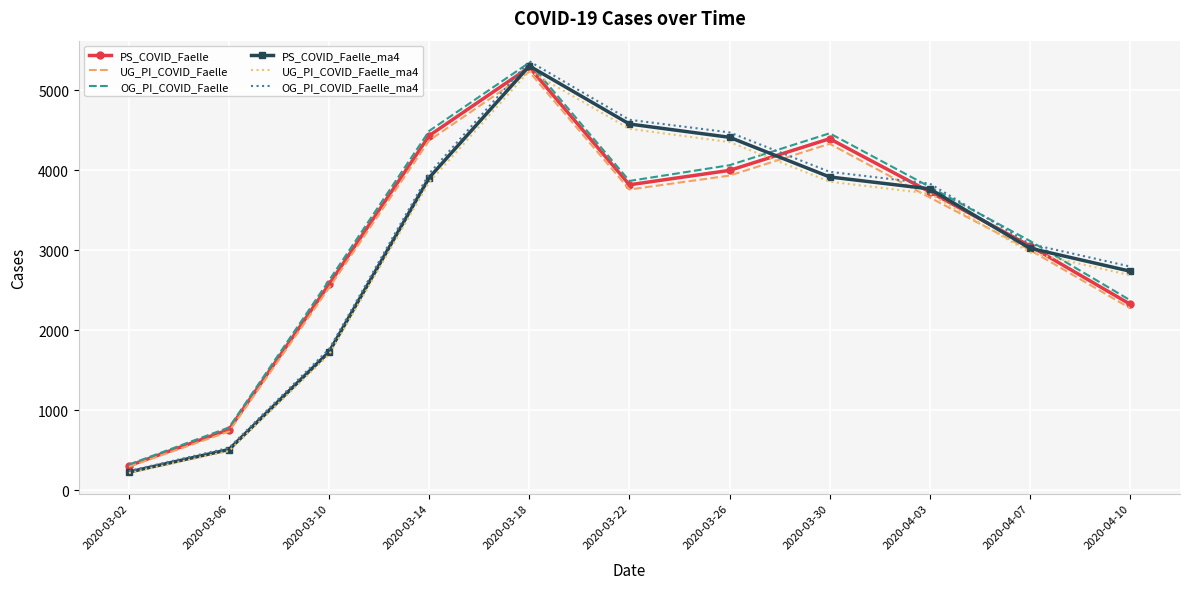

Which series changed the most between 2020-03-10 and 2020-04-07?

OG_PI_COVID_Faelle_ma4